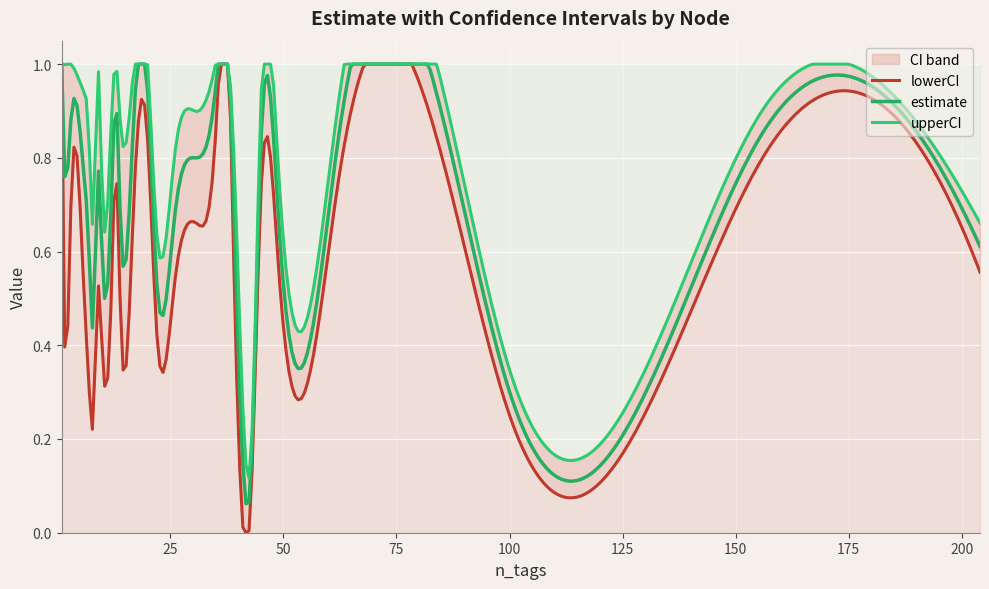

True or false: estimate and upperCI cross at least once.

False